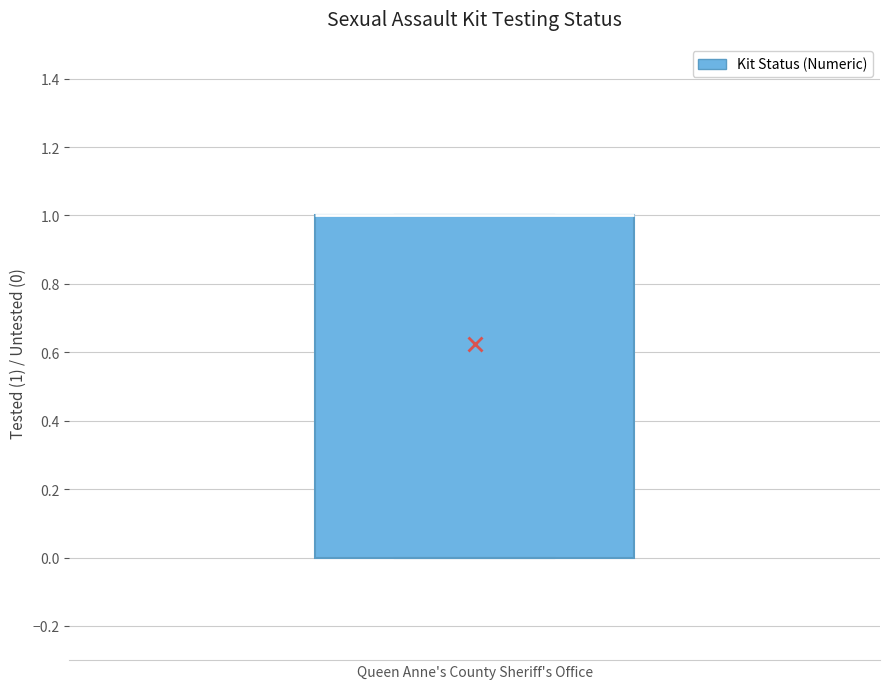

Transcribe this box plot: give where the median line is, the range the box spans, and where the two whiskers end, as read against the y-axis. The values are not printed on the chart, so give them approximately, as read against the axis.

median 1 (drawn on the box's upper edge), box 0 to 1, whiskers 0 to 1